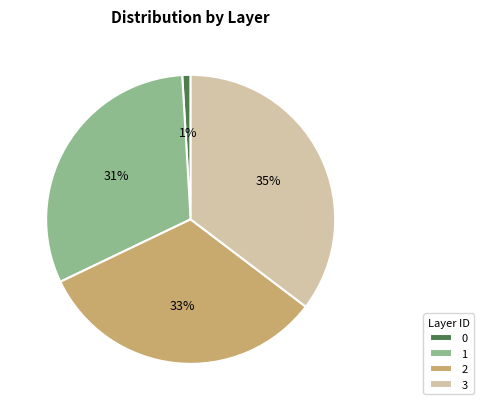

Rank the categories by value from highest to lowest.

3, 2, 1, 0